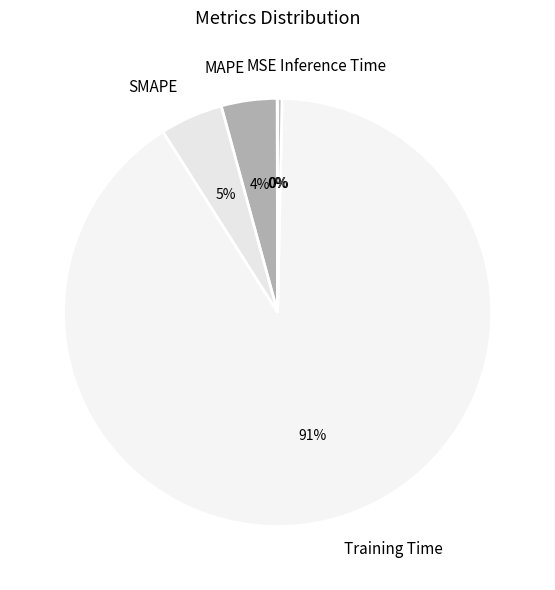

To the nearest percent, what is the difference between the largest and smallest slice percentages?

91%